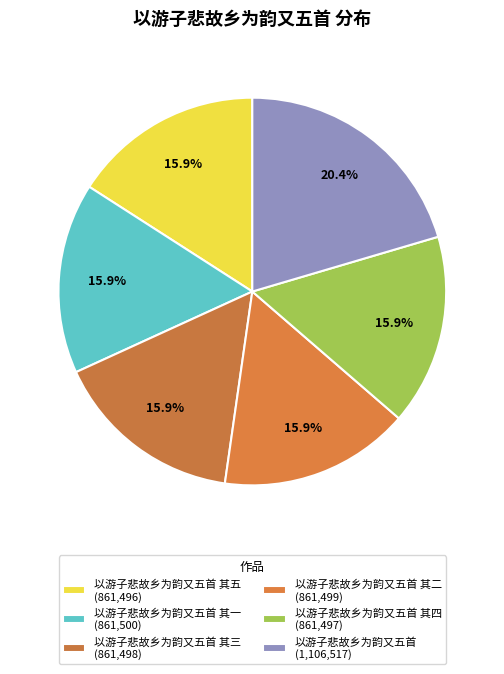

Count the number of slices in the pie.

6